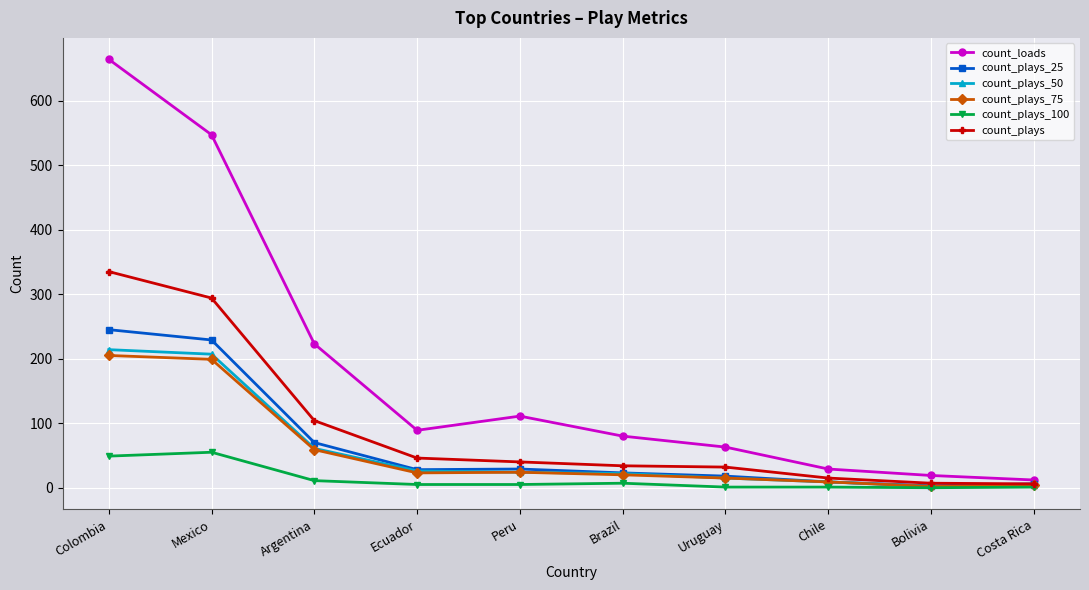

Which series has the largest range (max minus min)?

count_loads